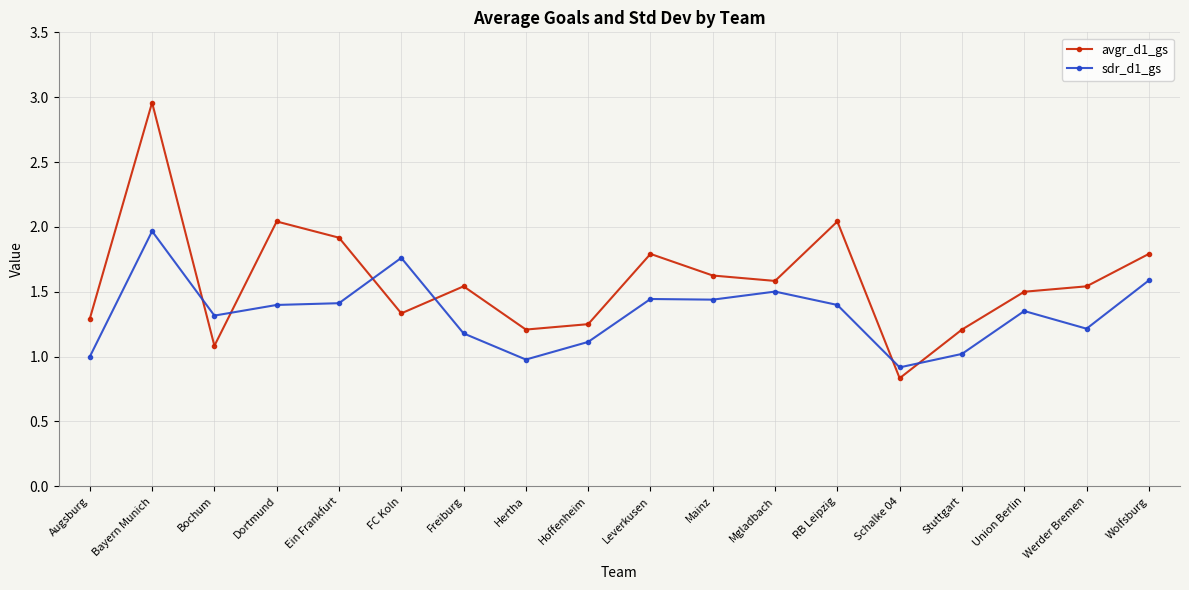

What is the difference between the maximum and minimum values in the sdr_d1_gs series?

1.0